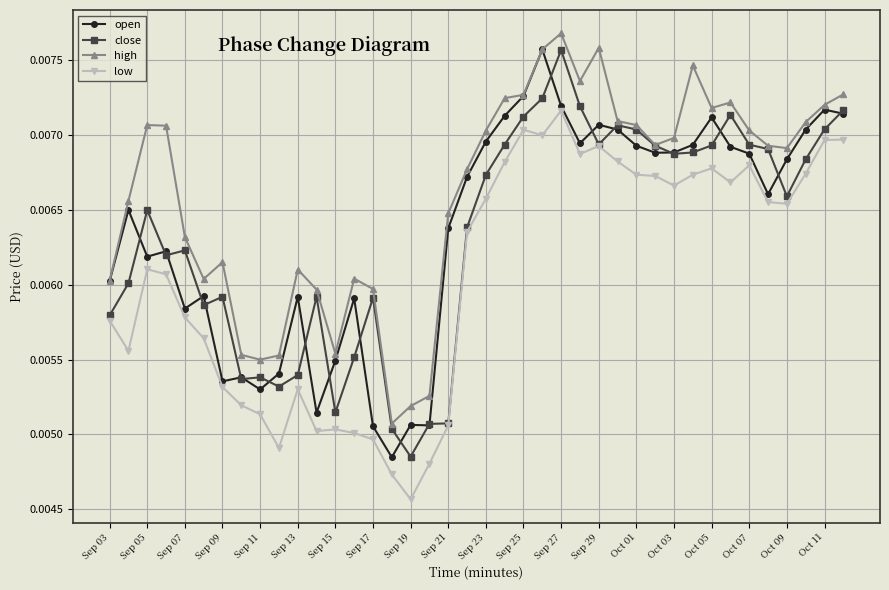

At how many categories does at least one series exceed 0?

40